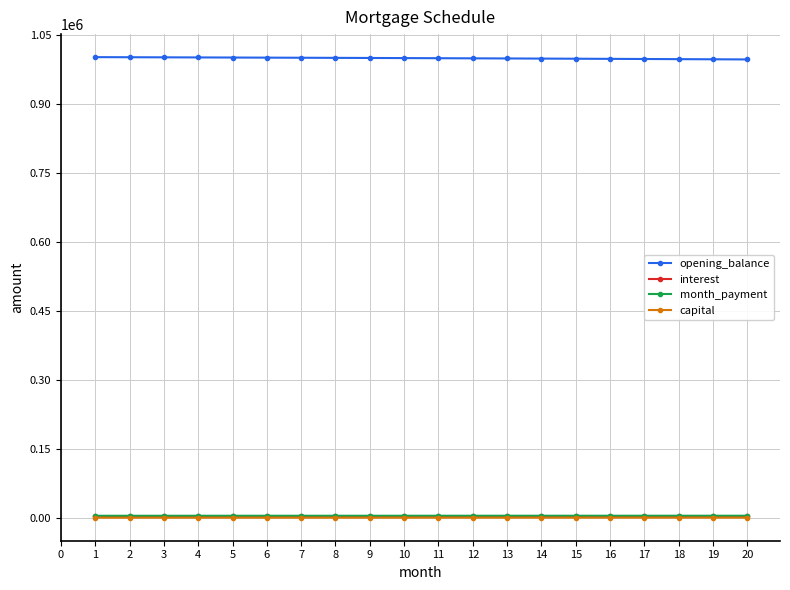

What is the minimum value for opening_balance?

996006.4